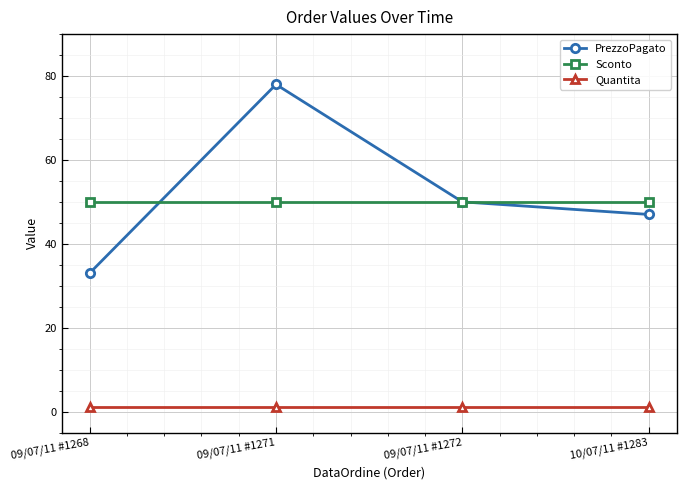

What is the spread (max minus min) of values at 09/07/11 #1268?

49